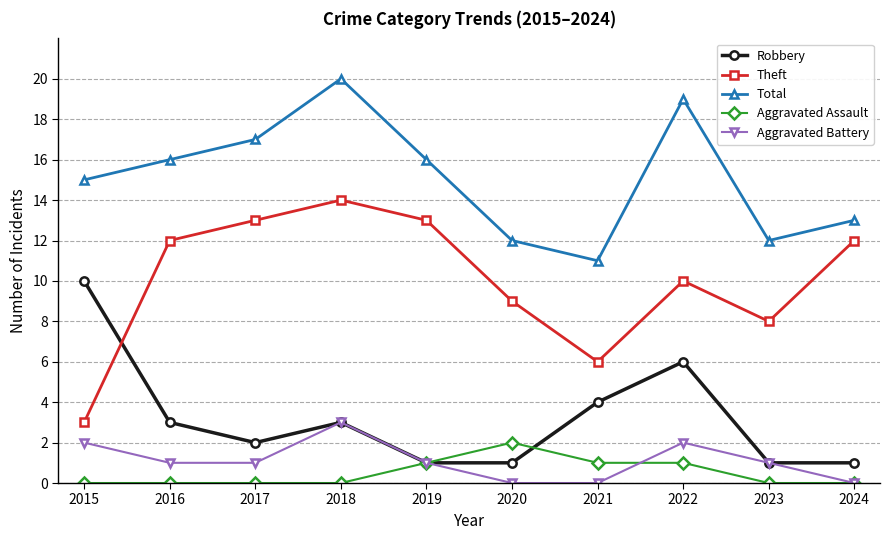

True or false: Theft and Aggravated Battery cross at least once.

False